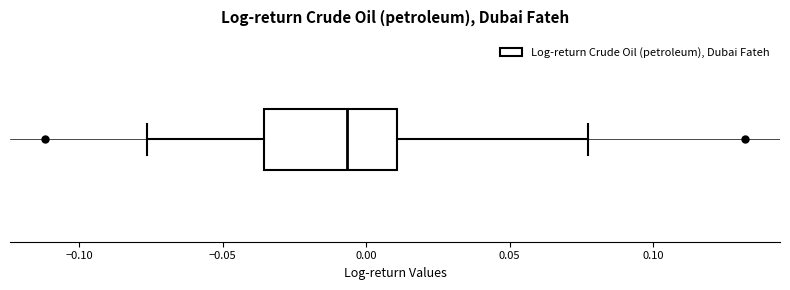

Read this box plot against the x-axis: the position of the median line, the range covered by the box, and the ends of both whiskers. The values are not printed on the chart, so give them approximately, as read against the axis.

median -0.005, box -0.035 to 0.010, whiskers -0.075 to 0.075